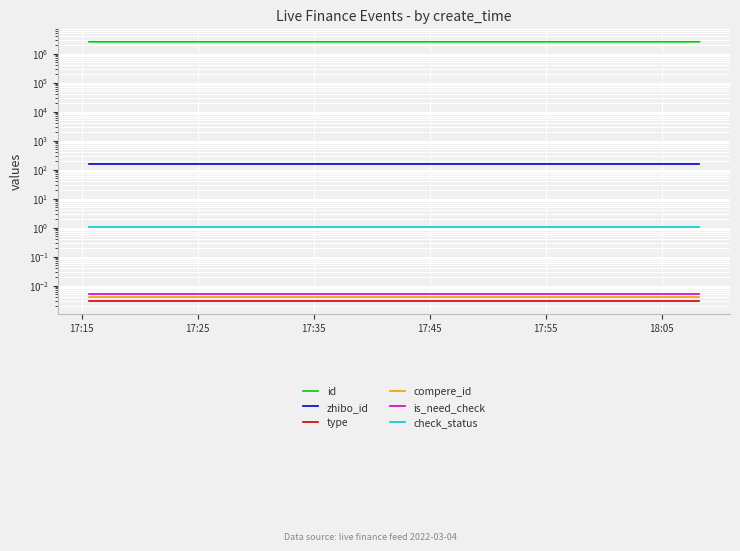

What is the label of the 12th point from the right?

17:45